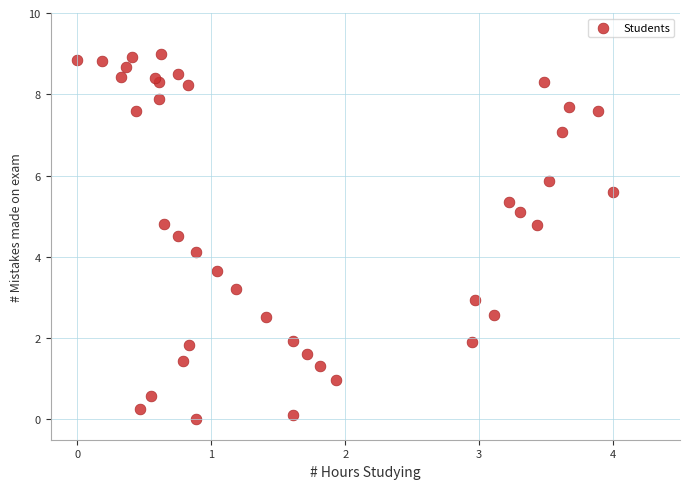

What Y value in the scatter plot is closest to 4?

4.1